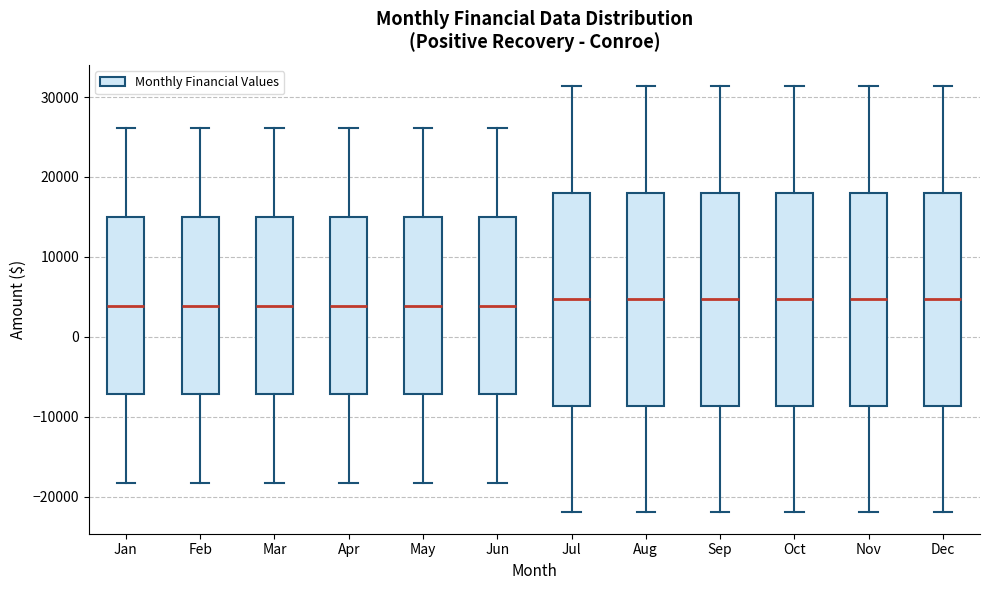

Reading left to right, read every box against the y-axis: the position of its median line, the range the box covers, and the ends of its whiskers. The values are not printed on the chart, so give them approximately, as read against the axis.

Jan: median 4000, box -7000 to 15000, whiskers -18000 to 26000
Feb: median 4000, box -7000 to 15000, whiskers -18000 to 26000
Mar: median 4000, box -7000 to 15000, whiskers -18000 to 26000
Apr: median 4000, box -7000 to 15000, whiskers -18000 to 26000
May: median 4000, box -7000 to 15000, whiskers -18000 to 26000
Jun: median 4000, box -7000 to 15000, whiskers -18000 to 26000
Jul: median 5000, box -9000 to 18000, whiskers -22000 to 31000
Aug: median 5000, box -9000 to 18000, whiskers -22000 to 31000
Sep: median 5000, box -9000 to 18000, whiskers -22000 to 31000
Oct: median 5000, box -9000 to 18000, whiskers -22000 to 31000
Nov: median 5000, box -9000 to 18000, whiskers -22000 to 31000
Dec: median 5000, box -9000 to 18000, whiskers -22000 to 31000